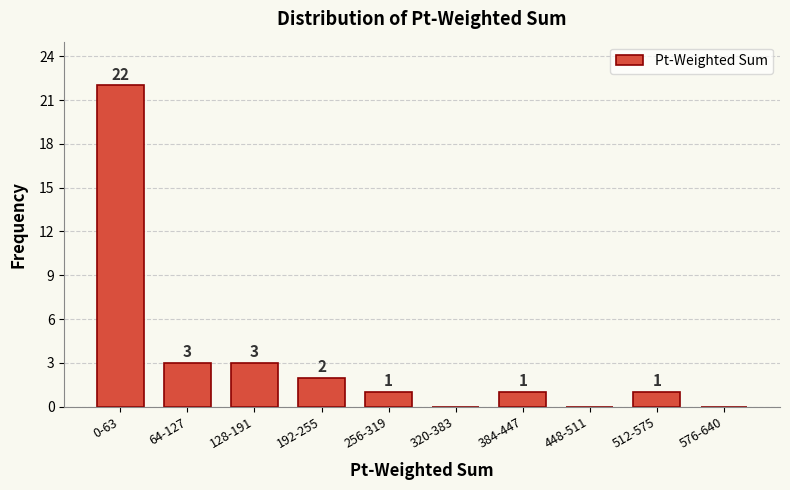

Reading left to right, list all the values displayed in this chart.

0-63=22	64-127=3	128-191=3	192-255=2	256-319=1	320-383=0	384-447=1	448-511=0	512-575=1	576-640=0